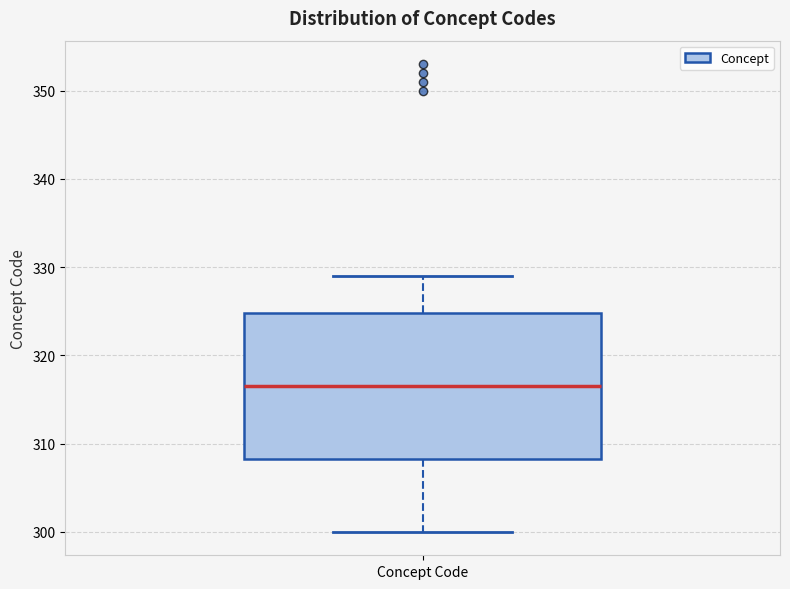

Read this box plot against the y-axis: the position of the median line, the range covered by the box, and the ends of both whiskers. The values are not printed on the chart, so give them approximately, as read against the axis.

median 317, box 308 to 325, whiskers 300 to 329